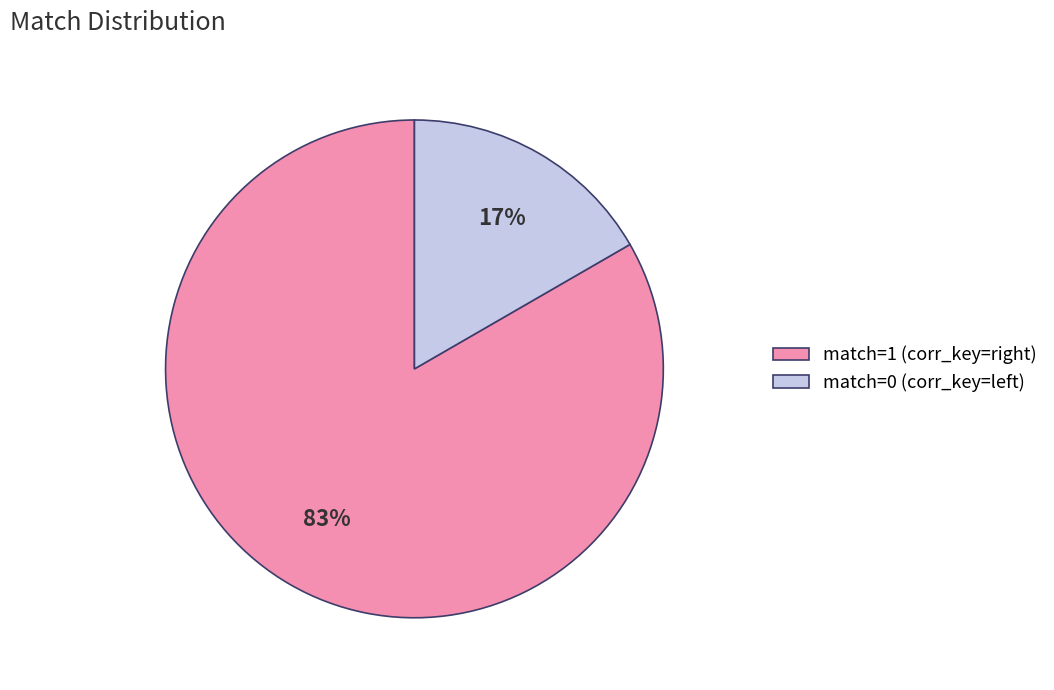

How many segments does this pie chart have?

2